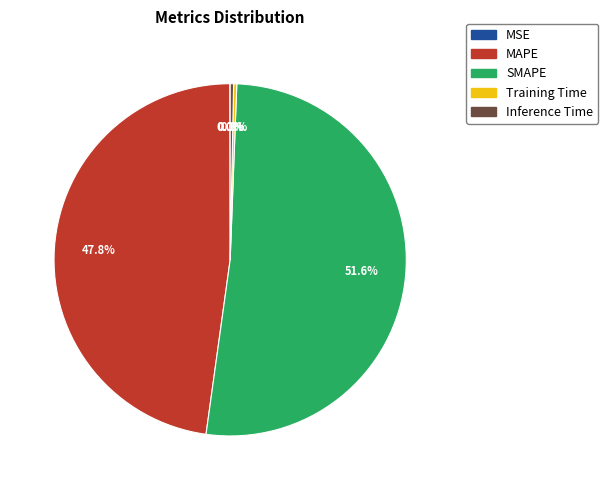

What is the total percentage of SMAPE and Inference Time?

51.9%